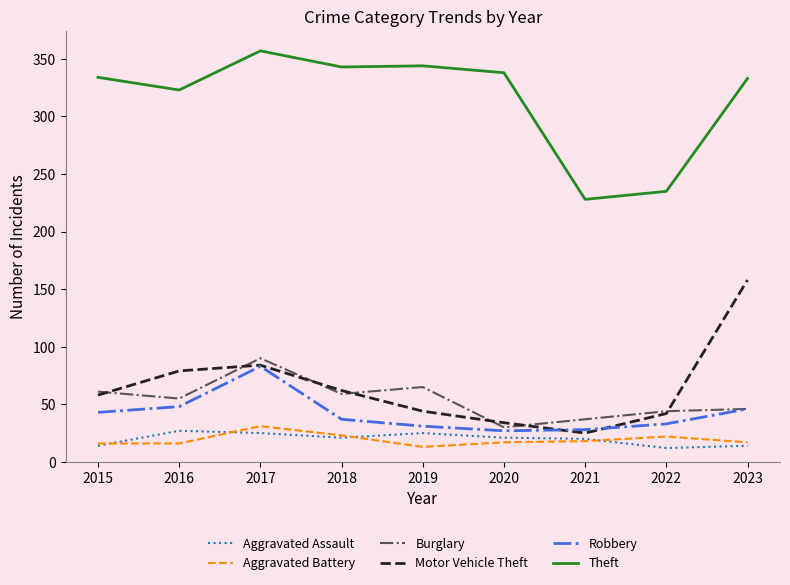

What is the minimum value for Theft?

228